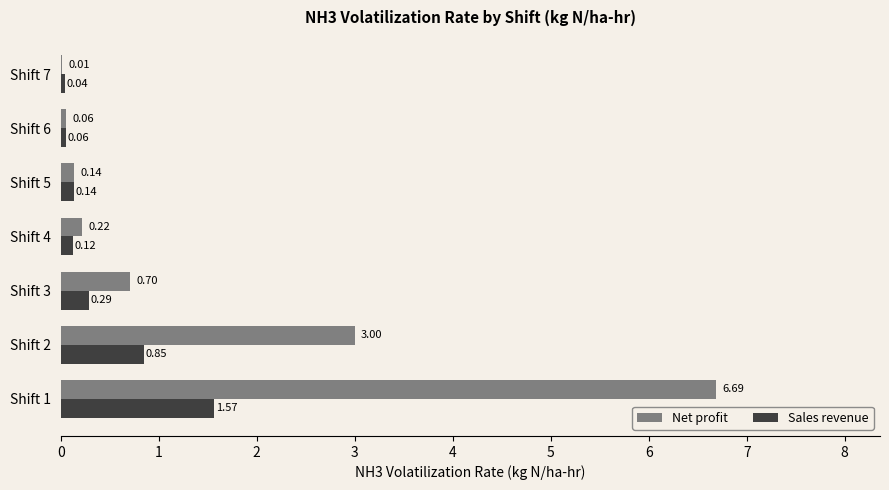

What is the total value across all series at Shift 3?

1.0